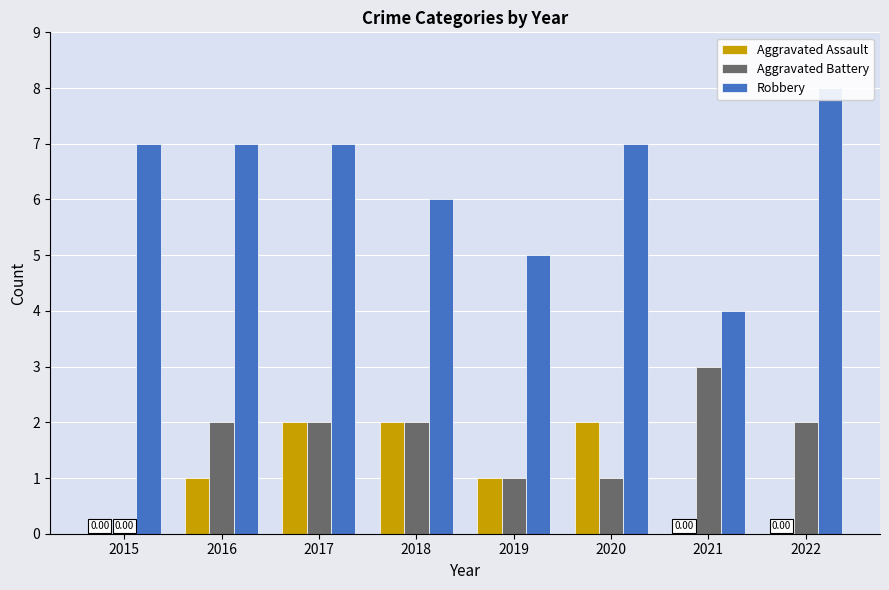

The value of Robbery at 2020 is 7. True or false?

True